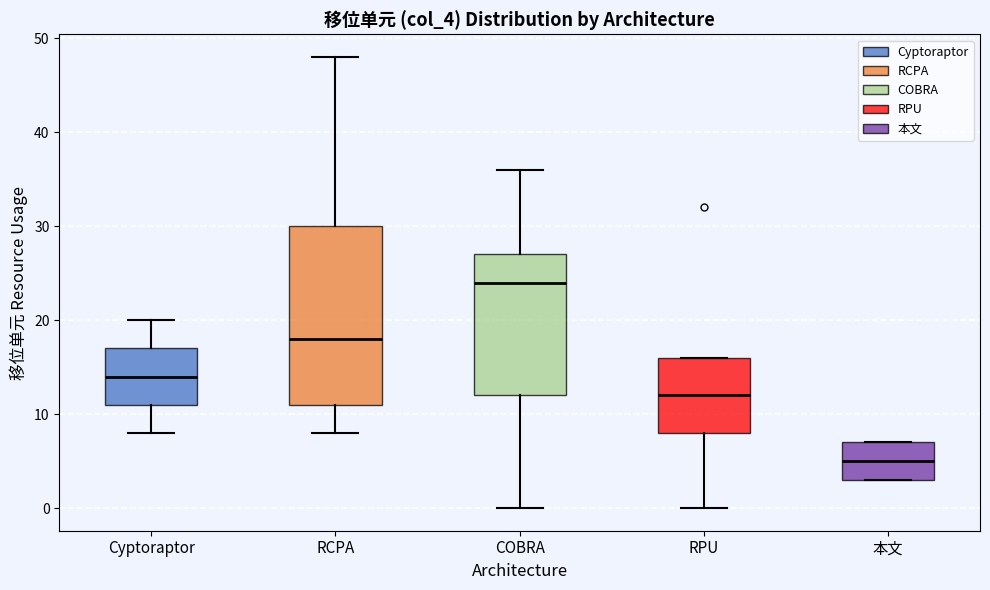

Where does the upper whisker of the box for Cyptoraptor end on the y-axis? The values are not printed on the chart, so give them approximately, as read against the axis.

20